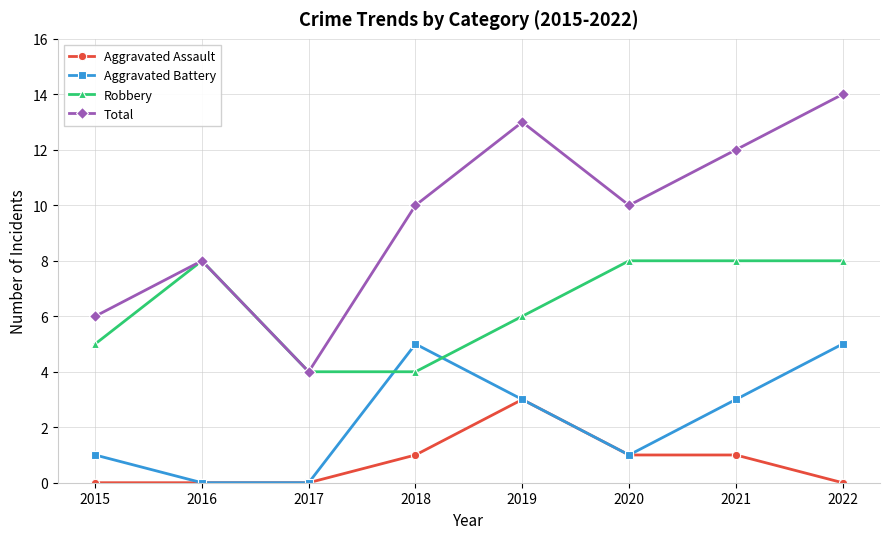

Where is the first local maximum for Robbery?

2016